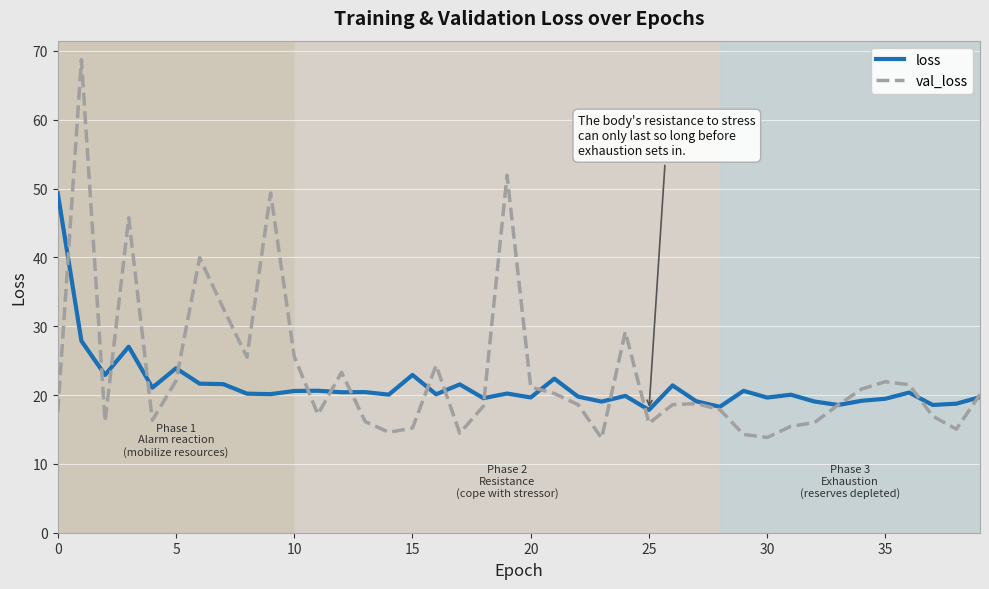

What is the difference between the maximum and second lowest values in the loss series?

31.0